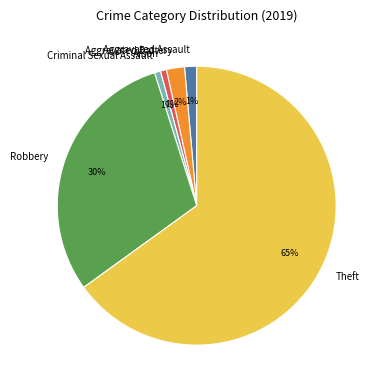

Between Theft and Aggravated Assault, which is larger?

Theft